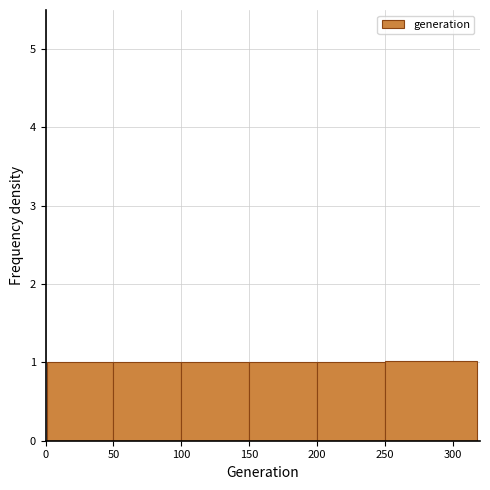

Reading left to right, transcribe this chart: for each bar, give the range it covers on the x-axis and its height. Neither the bar edges nor the heights are printed on the chart, so give them approximately, as read against the axes.

1 to 50: 1
50 to 100: 1
100 to 150: 1
150 to 200: 1
200 to 250: 1
250 to 318: 1